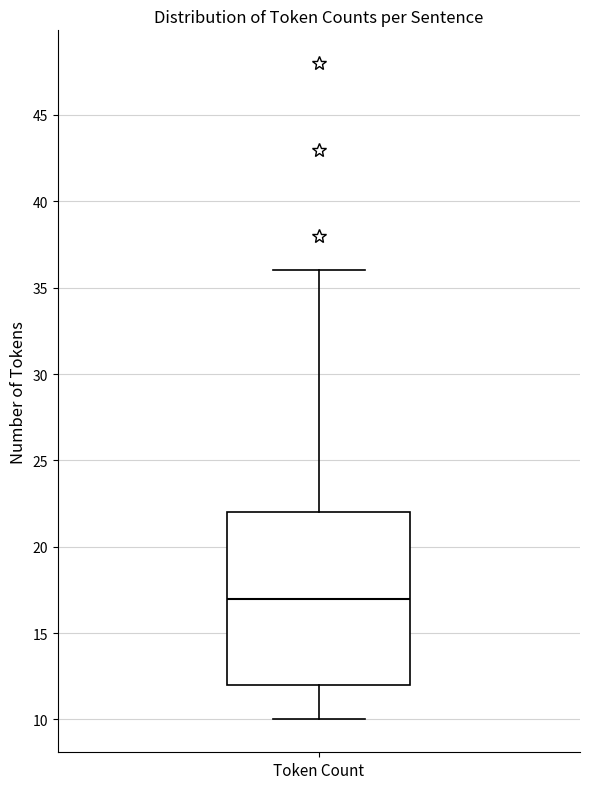

Read this box plot against the y-axis: the position of the median line, the range covered by the box, and the ends of both whiskers. The values are not printed on the chart, so give them approximately, as read against the axis.

median 17, box 12 to 22, whiskers 10 to 36